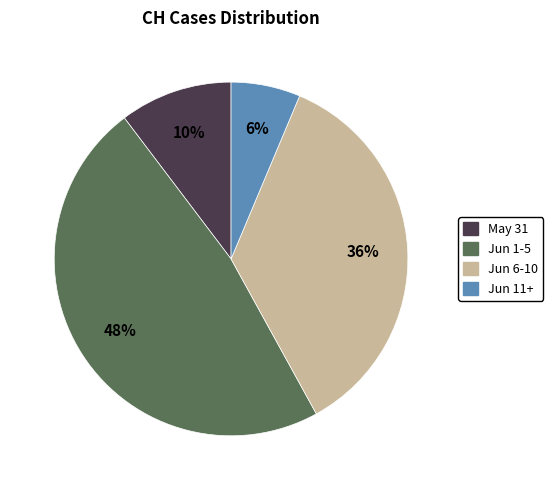

Is there any slice that represents more than half of the pie?

No